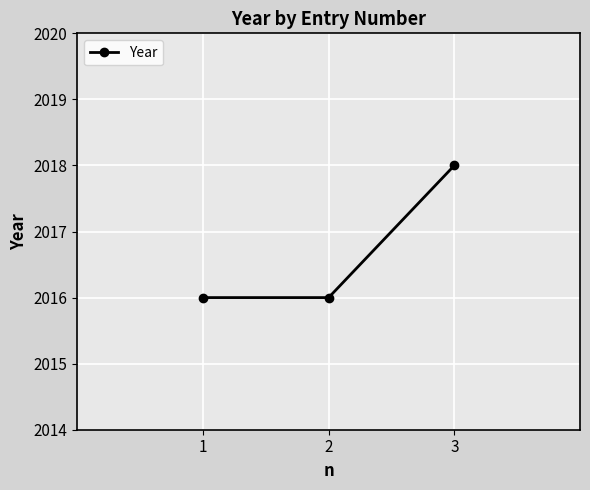

What is the average value?

2017